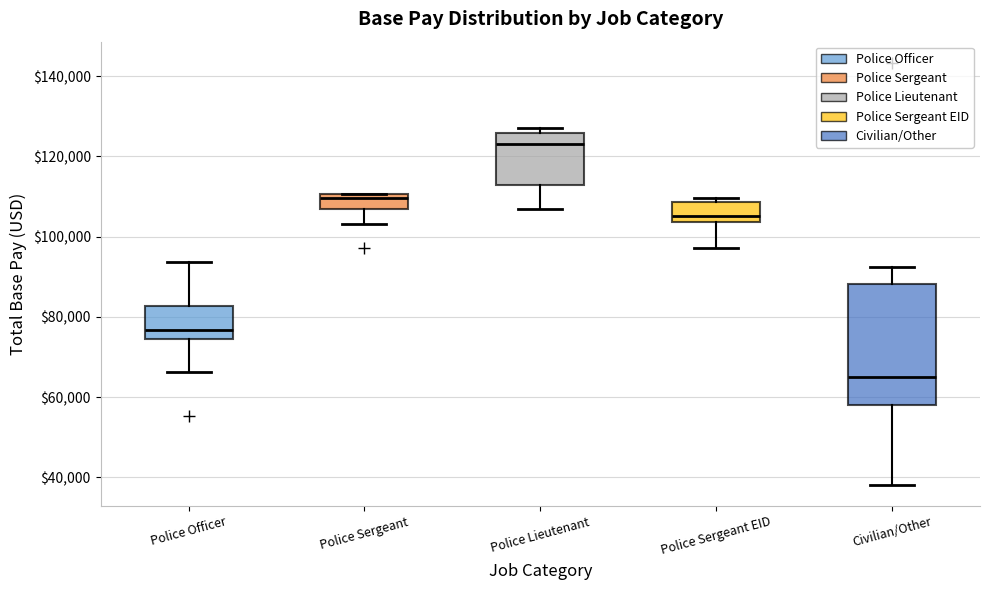

Which box has the highest median line?

Police Lieutenant